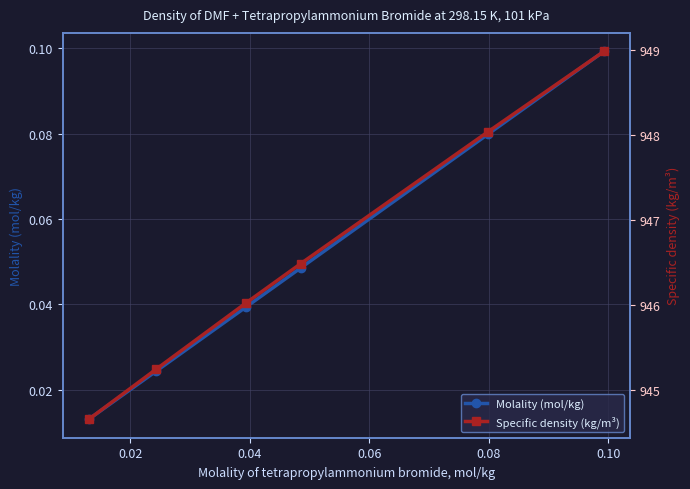

True or false: Molality (mol/kg) has more than 1 points higher than both neighbors.

False